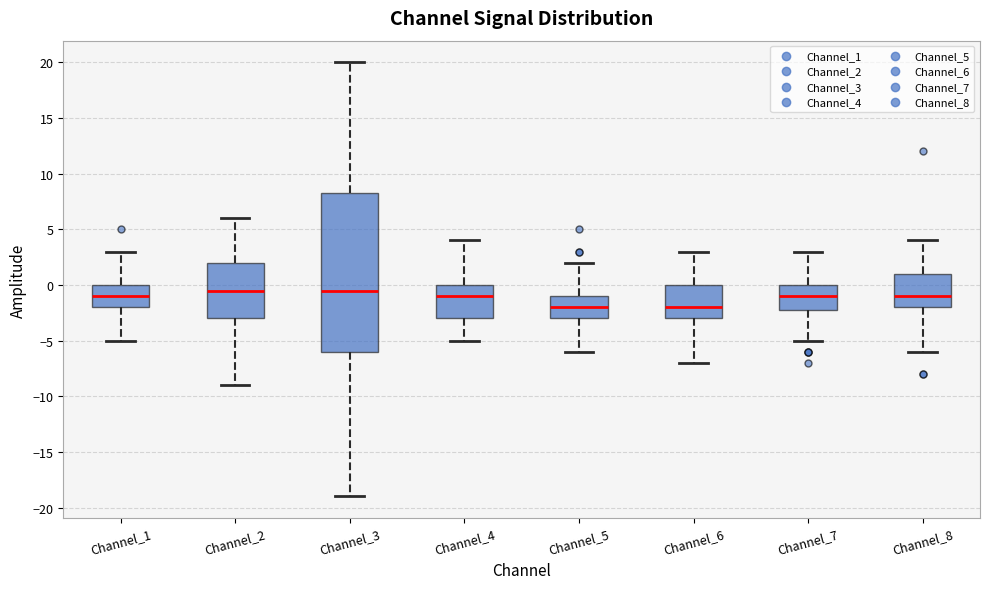

Reading left to right, transcribe this box plot: for each box, give where its median line is, the range the box spans, and where its two whiskers end, as read against the y-axis. The values are not printed on the chart, so give them approximately, as read against the axis.

Channel_1: median -1.0, box -2.0 to 0.0, whiskers -5.0 to 3.0
Channel_2: median -0.5, box -3.0 to 2.0, whiskers -9.0 to 6.0
Channel_3: median -0.5, box -6.0 to 8.5, whiskers -19.0 to 20.0
Channel_4: median -1.0, box -3.0 to 0.0, whiskers -5.0 to 4.0
Channel_5: median -2.0, box -3.0 to -1.0, whiskers -6.0 to 2.0
Channel_6: median -2.0, box -3.0 to 0.0, whiskers -7.0 to 3.0
Channel_7: median -1.0, box -2.0 to 0.0, whiskers -5.0 to 3.0
Channel_8: median -1.0, box -2.0 to 1.0, whiskers -6.0 to 4.0